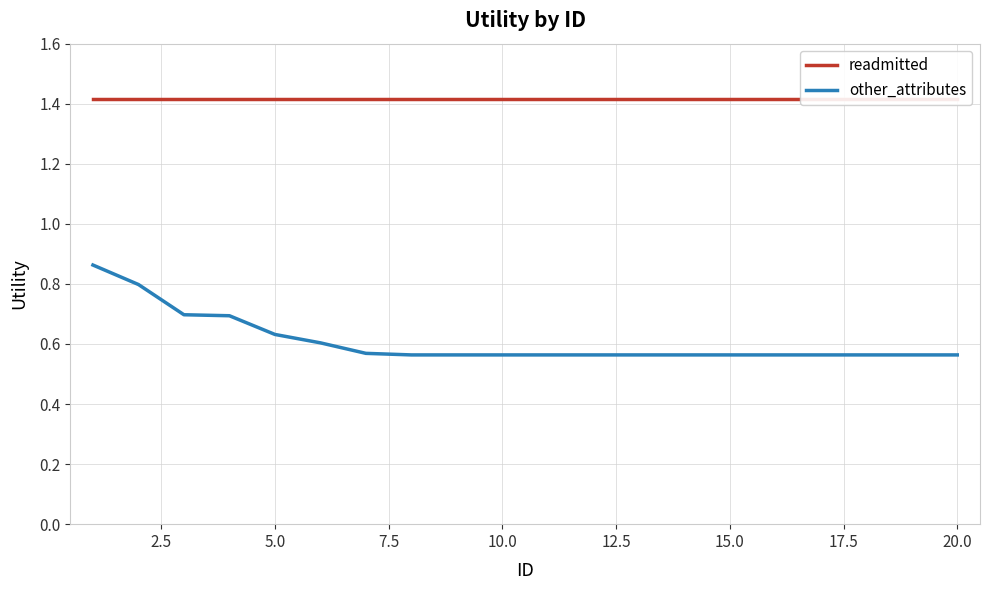

What is the minimum value for readmitted?

1.4